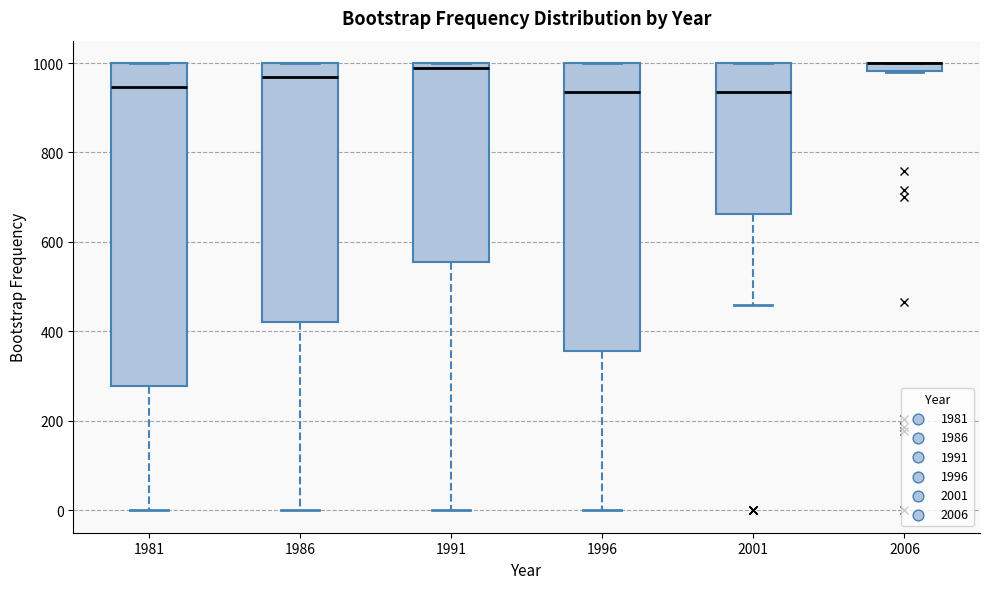

Which box is the tallest, from its lower edge to its upper edge?

1981